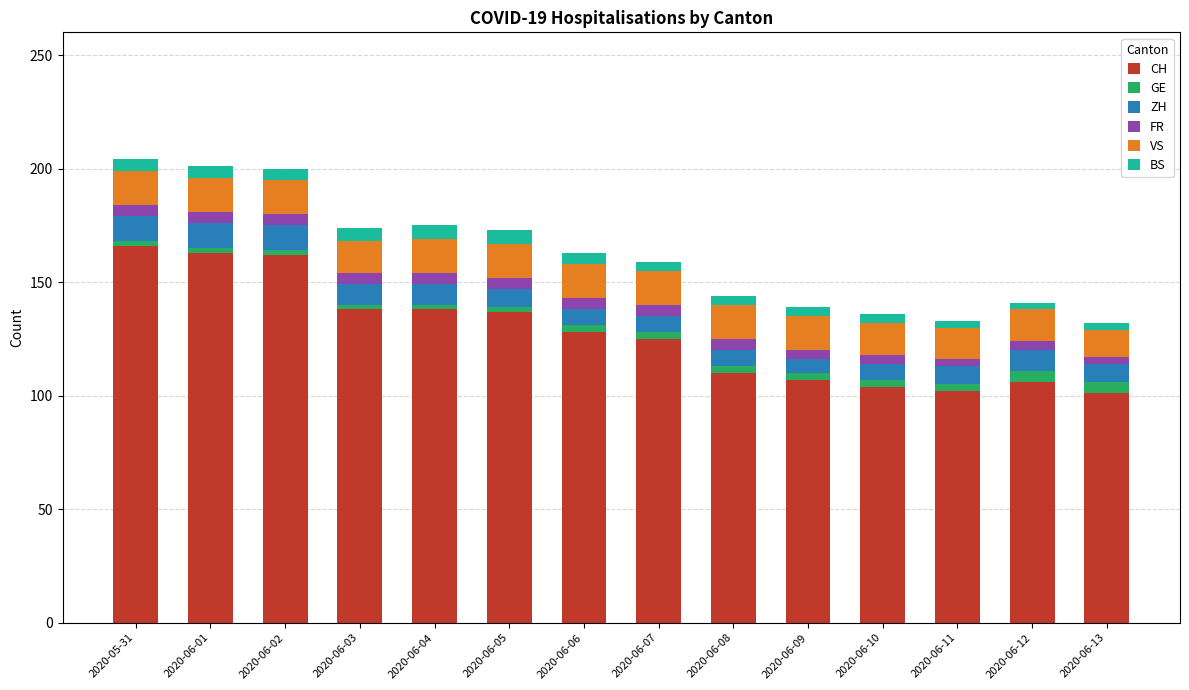

What is the average value of the CH series?

128